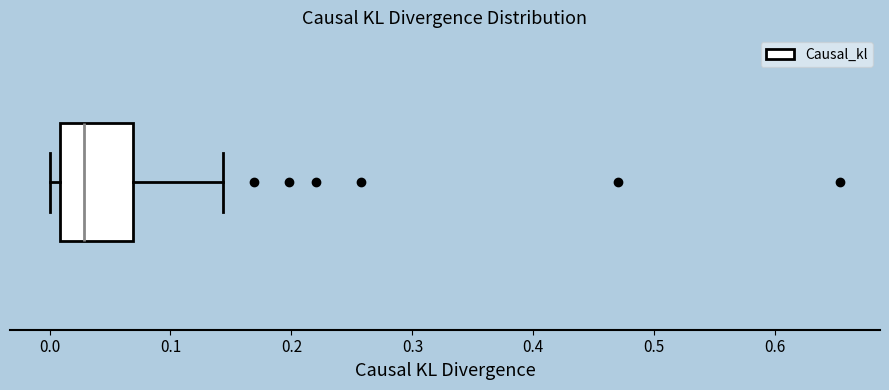

Where is the left edge of the box on the x-axis? The values are not printed on the chart, so give them approximately, as read against the axis.

0.01